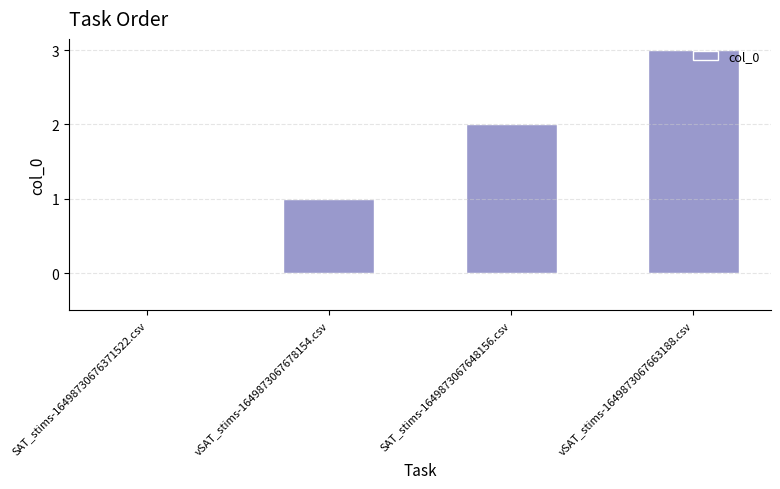

The chart shows a value of 1 at vSAT_stims-1649873067663188.csv. True or false?

False